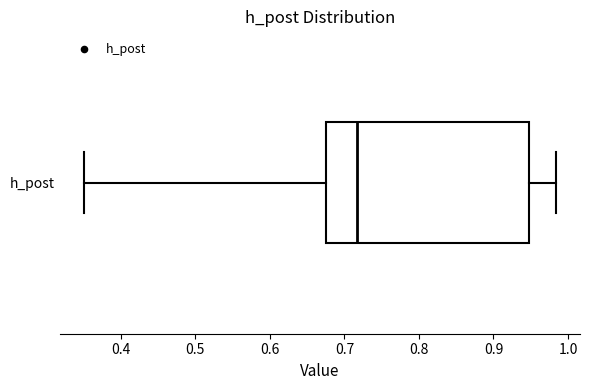

Read this box plot against the x-axis: the position of the median line, the range covered by the box, and the ends of both whiskers. The values are not printed on the chart, so give them approximately, as read against the axis.

median 0.72, box 0.68 to 0.95, whiskers 0.35 to 0.98